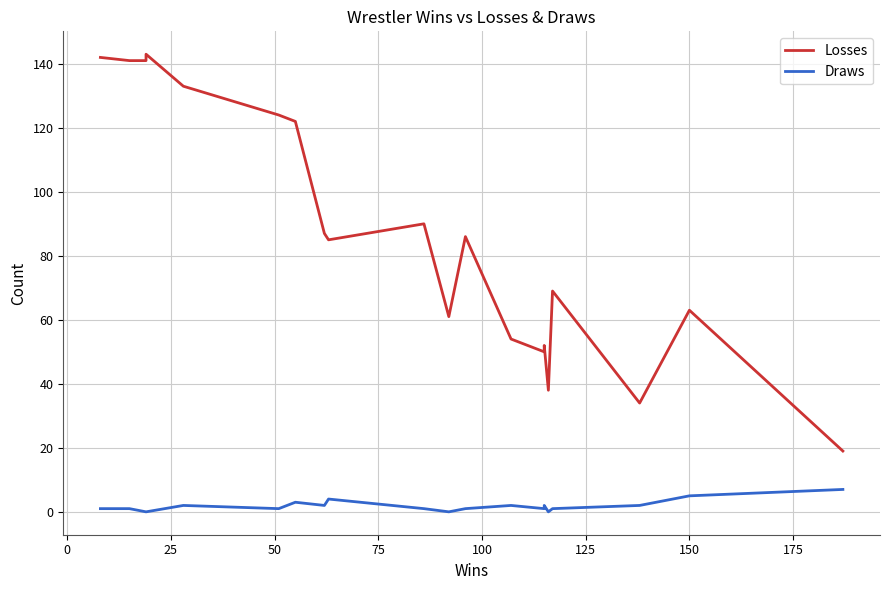

Is this an area chart (filled region under the line)?

No